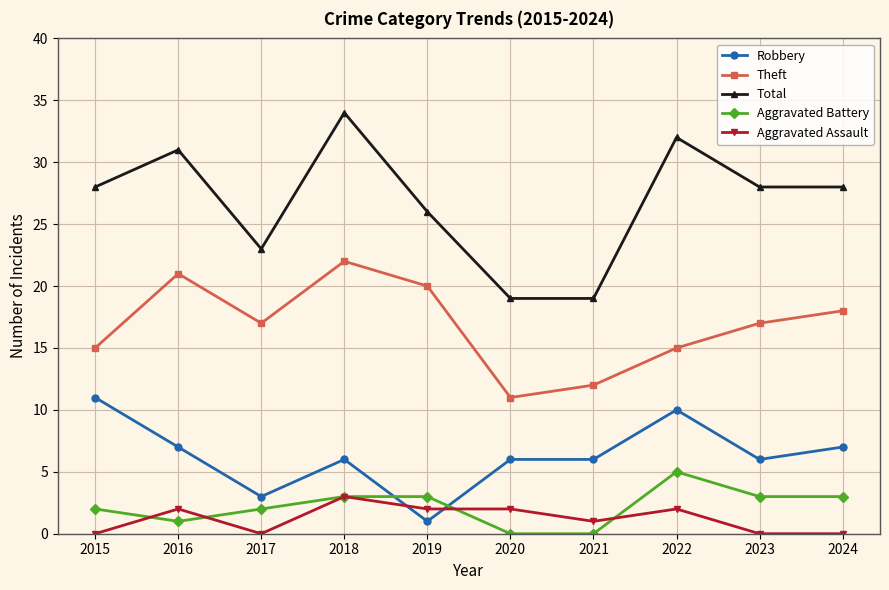

True or false: Total and Aggravated Battery cross at least once.

False